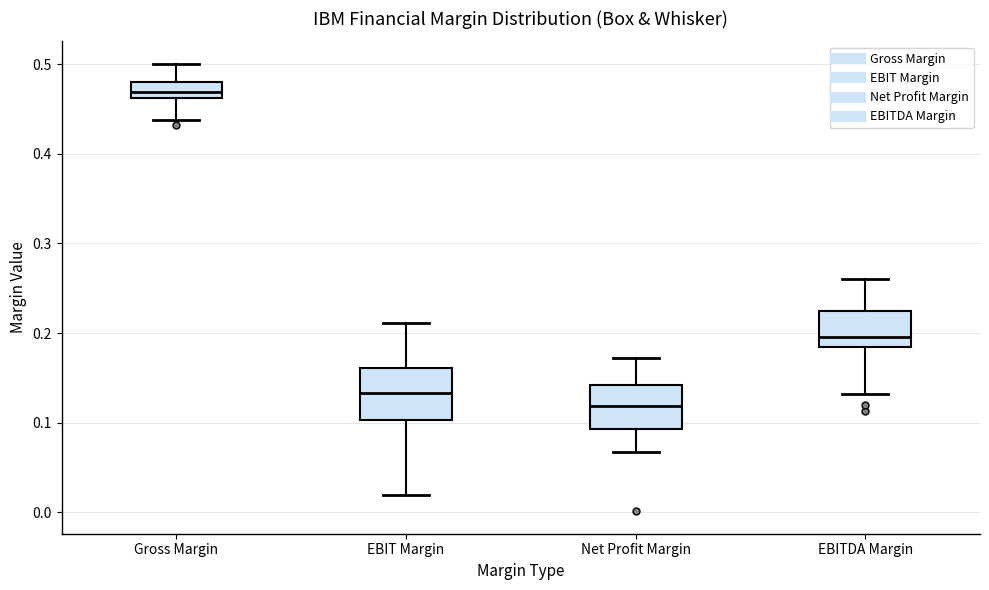

Where does the median line of the box for Gross Margin sit on the y-axis? The values are not printed on the chart, so give them approximately, as read against the axis.

0.47